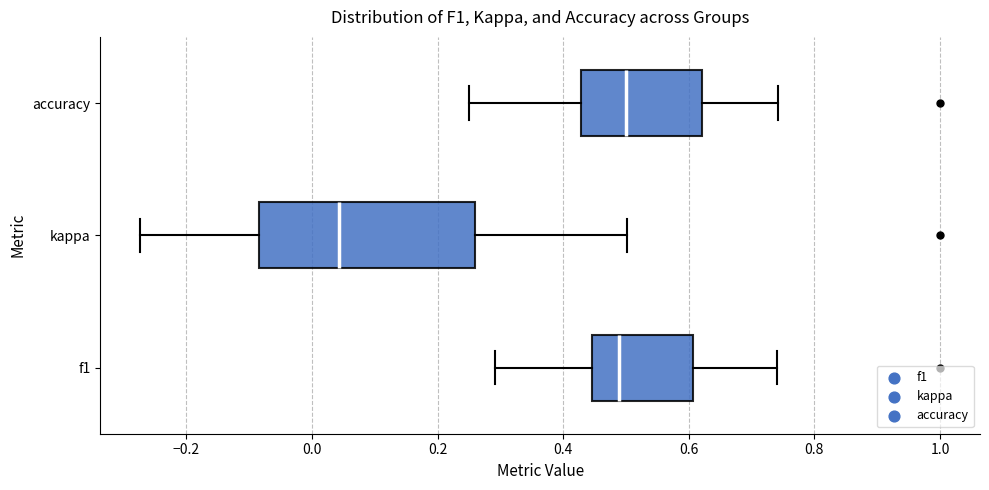

Where is the right edge of the box for accuracy on the x-axis? The values are not printed on the chart, so give them approximately, as read against the axis.

0.62